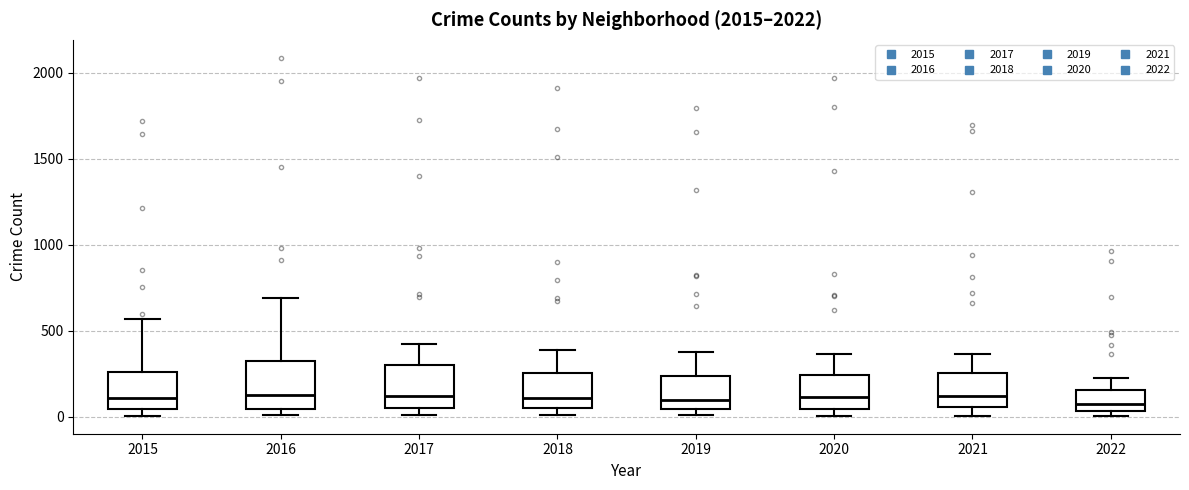

Where does the upper whisker of the box at x = 2020 end on the y-axis? The values are not printed on the chart, so give them approximately, as read against the axis.

350